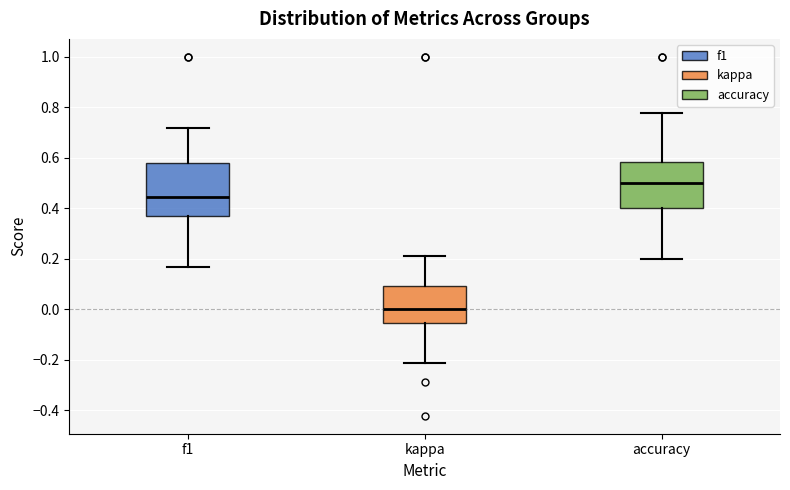

Which box is the tallest, from its lower edge to its upper edge?

f1